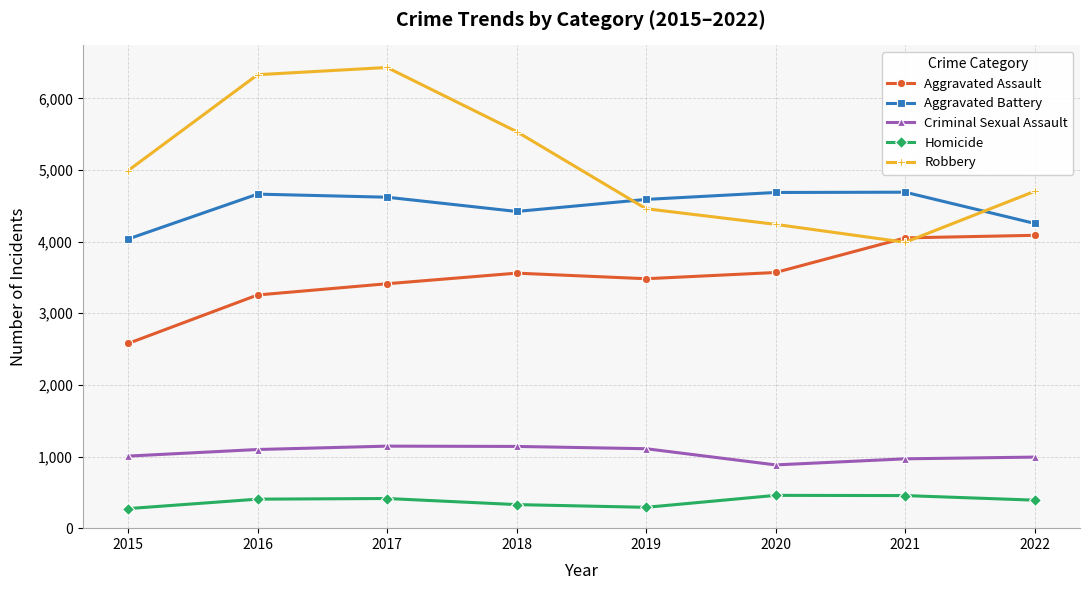

How many data points in Homicide are less than 405?

4